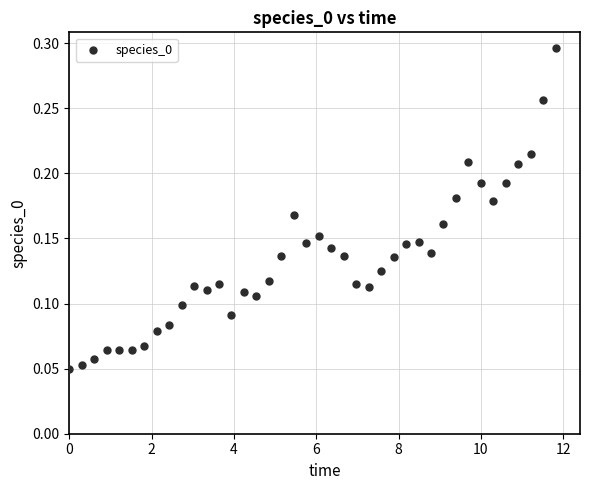

What is the range of X values (max minus min)?

11.8